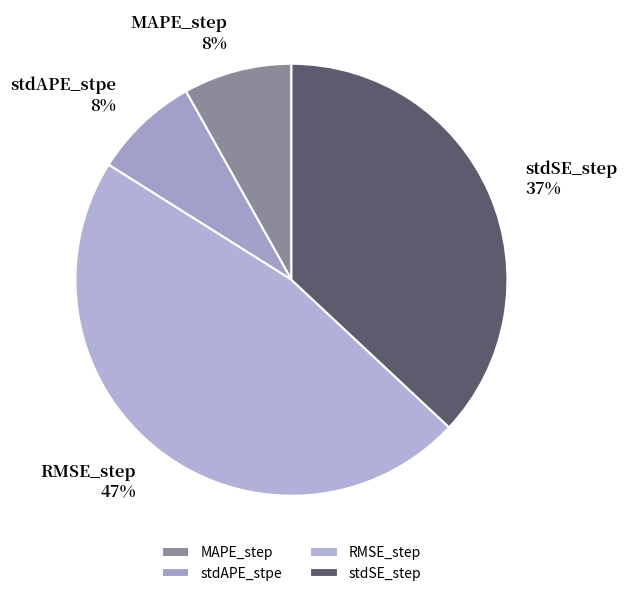

What percentage is the stdSE_step slice, to the nearest percent?

37%